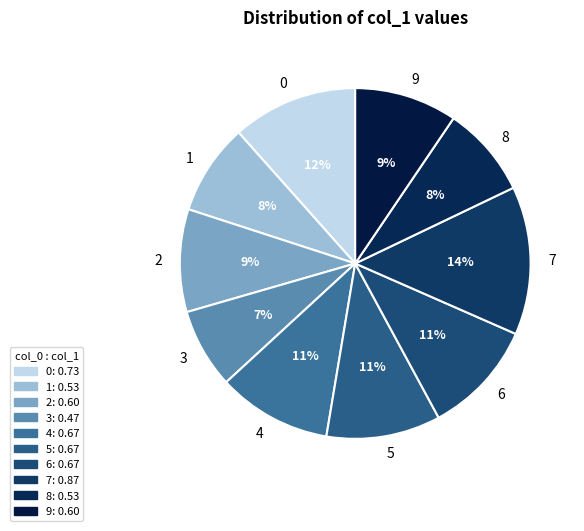

Do 1 and 9 together represent more than half of the pie?

No